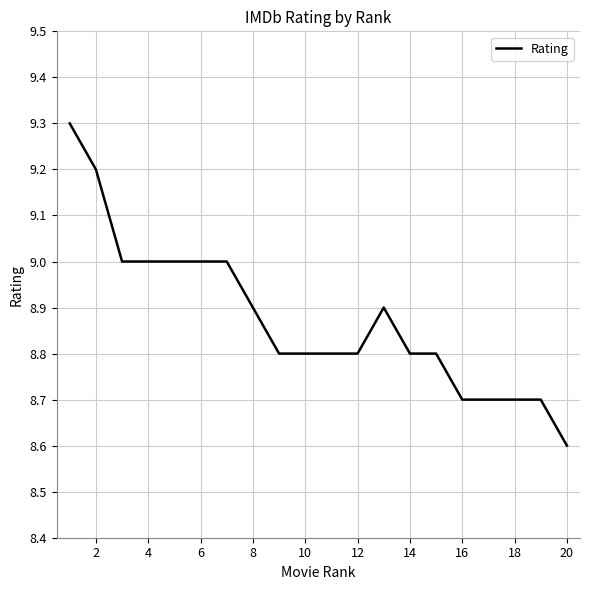

Reading left to right, extract all data points from this chart.

9.3	9.2	9.0	9.0	9.0	9.0	9.0	8.9	8.8	8.8	8.8	8.8	8.9	8.8	8.8	8.7	8.7	8.7	8.7	8.6